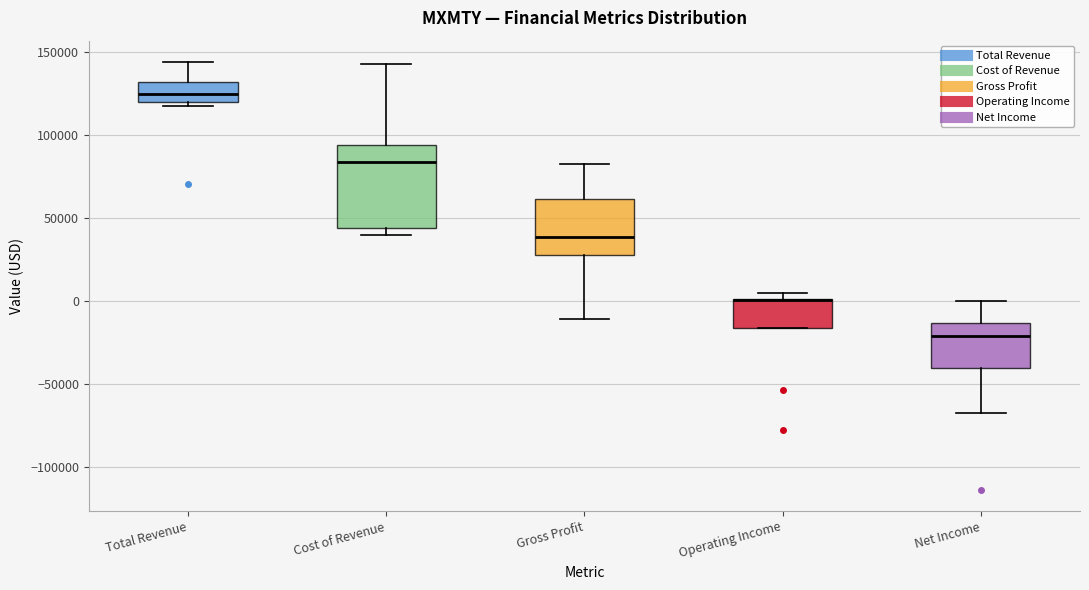

Which box is the tallest, from its lower edge to its upper edge?

Cost of Revenue